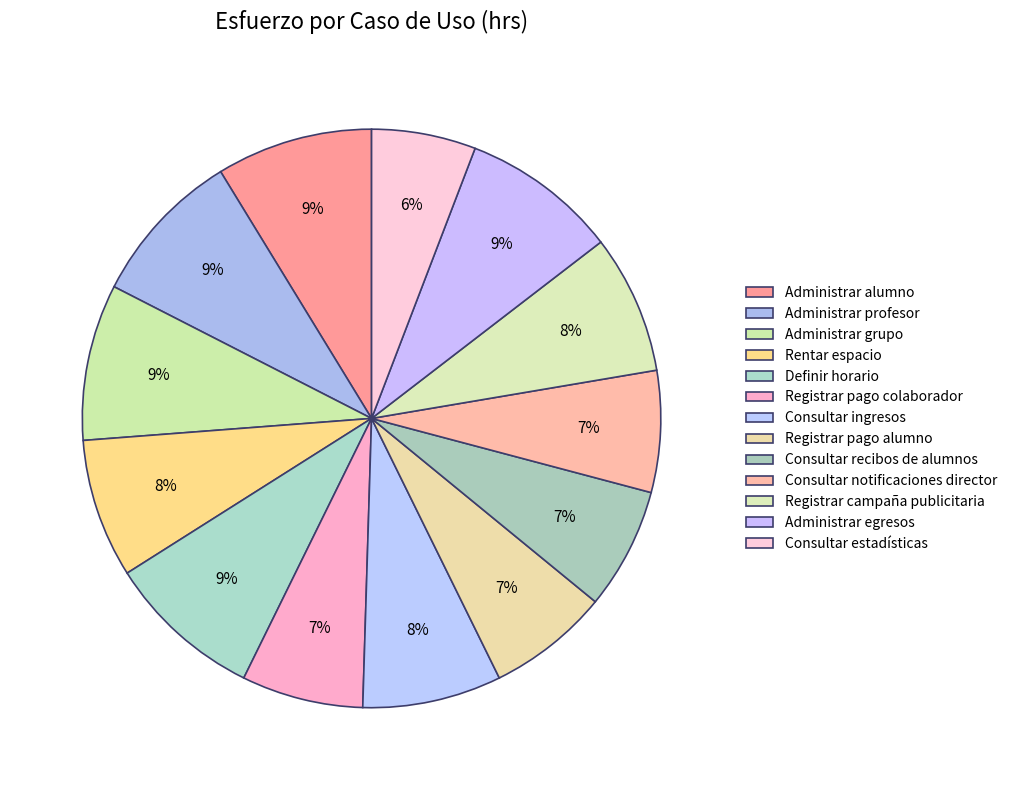

To the nearest percent, what percentage of the pie is Registrar pago alumno?

7%